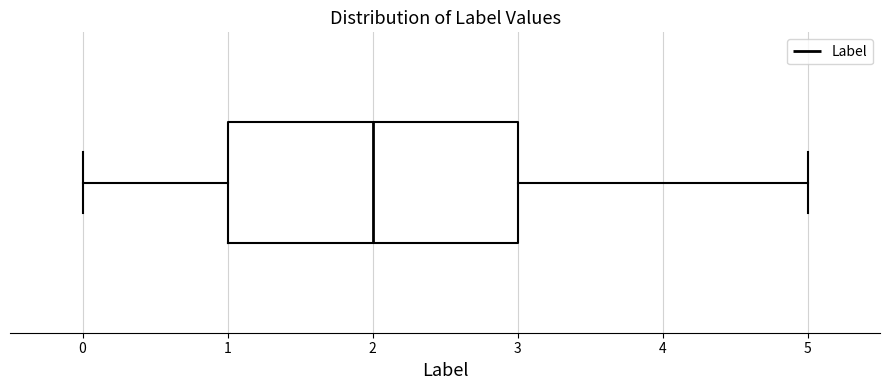

Transcribe this box plot: give where the median line is, the range the box spans, and where the two whiskers end, as read against the x-axis. The values are not printed on the chart, so give them approximately, as read against the axis.

median 2, box 1 to 3, whiskers 0 to 5